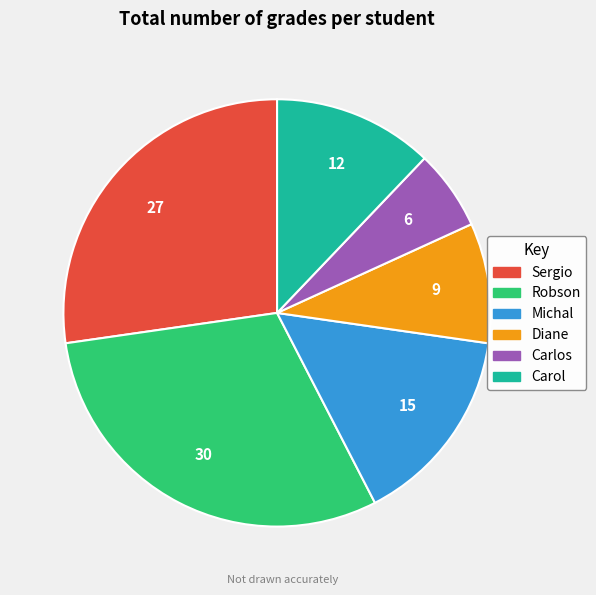

The Carol slice represents 12% of the pie. True or false?

True